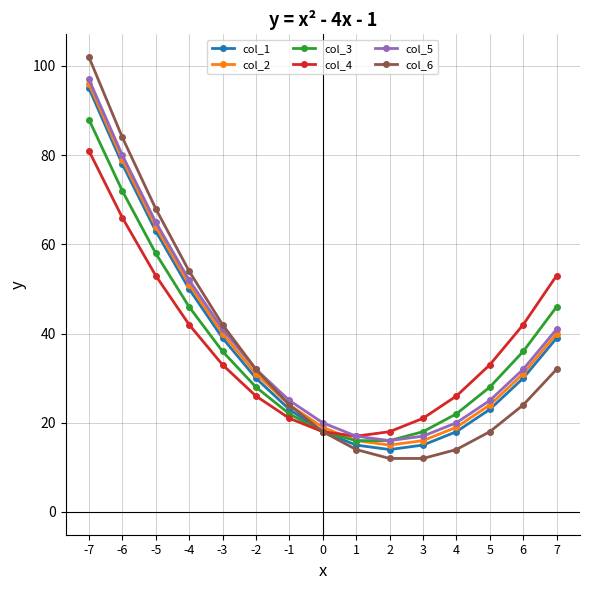

True or false: col_2 has a value of 19 at 0.

True